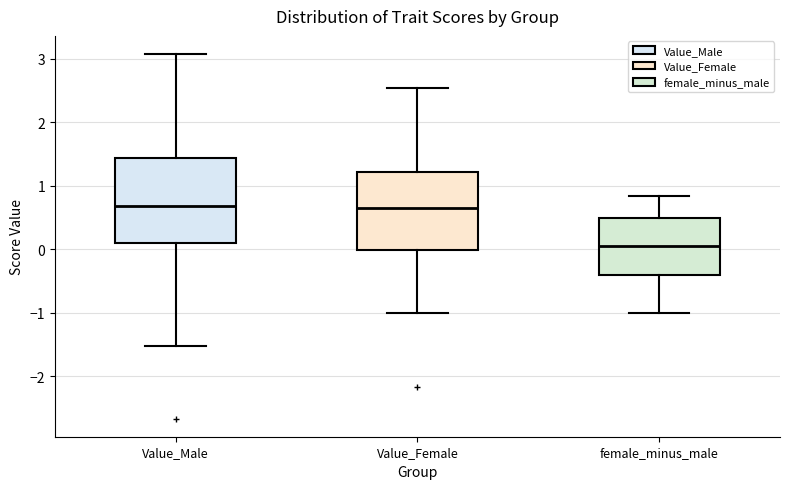

Which box has the lowest median line?

female_minus_male